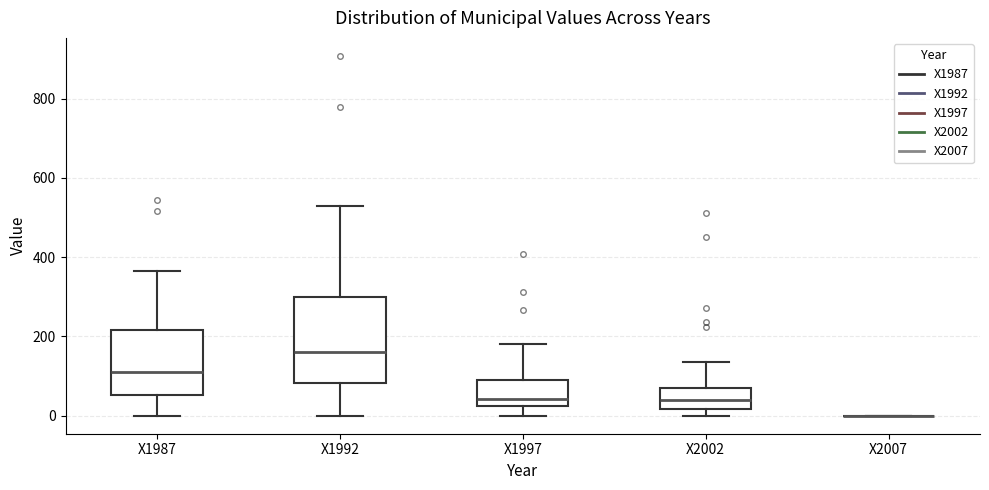

Reading left to right, transcribe this box plot: for each box, give where its median line is, the range the box spans, and where its two whiskers end, as read against the y-axis. The values are not printed on the chart, so give them approximately, as read against the axis.

X1987: median 120, box 60 to 220, whiskers 0 to 360
X1992: median 160, box 80 to 300, whiskers 0 to 520
X1997: median 40, box 20 to 100, whiskers 0 to 180
X2002: median 40, box 20 to 60, whiskers 0 to 140
X2007: box collapsed to a line at 0, whiskers 0 to 0